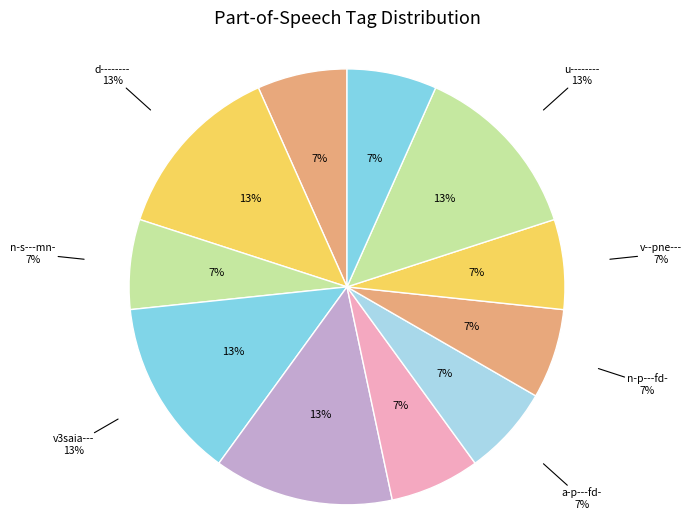

The 9 slice represents 1% of the pie. True or false?

False